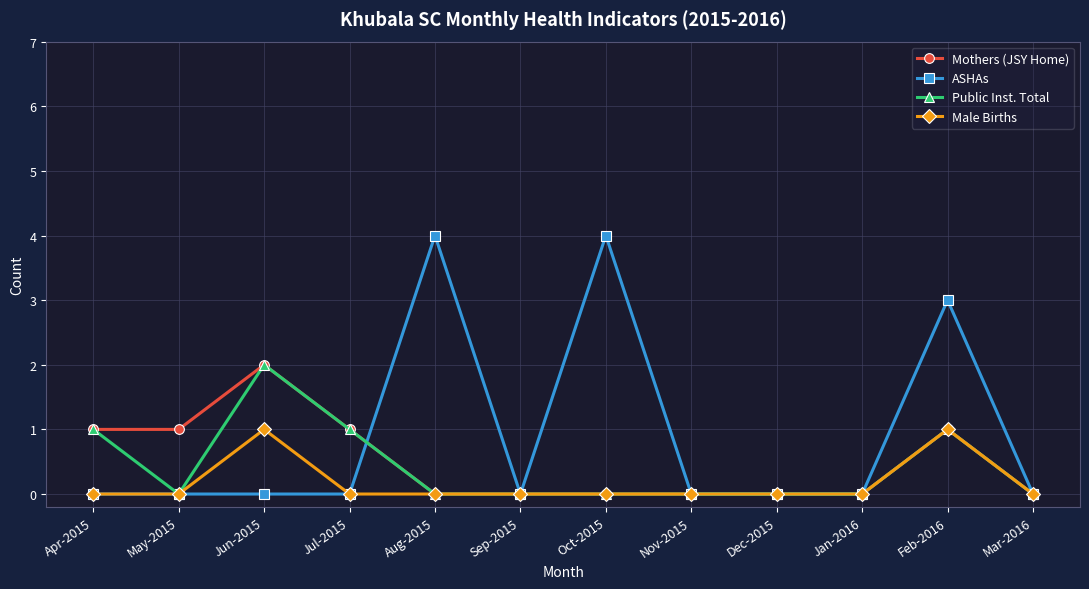

What position from the left is Apr-2015?

1